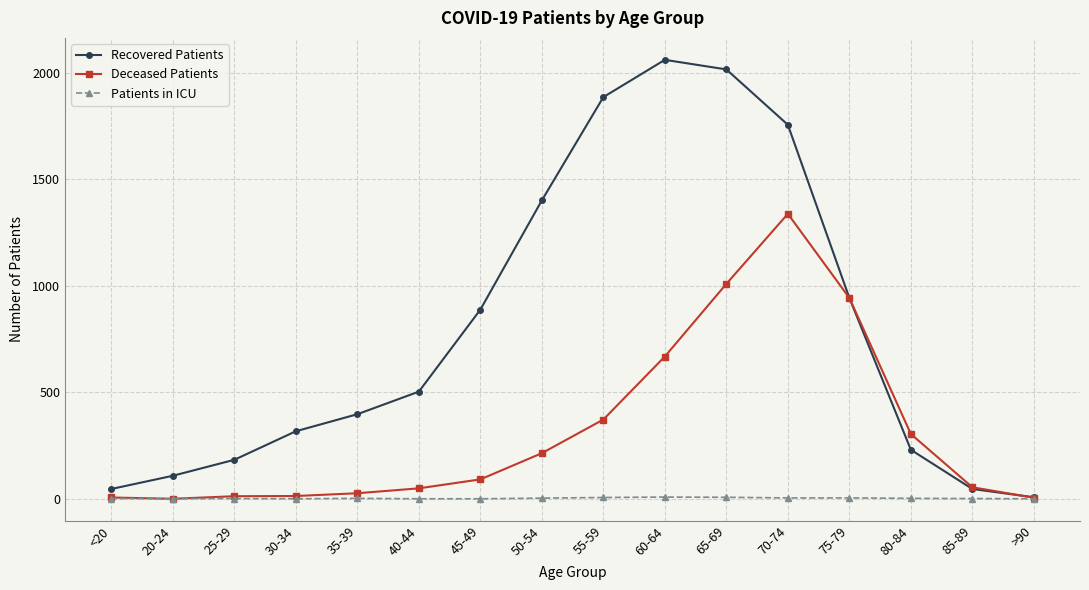

Is it true that Deceased Patients equals 421 at 75-79?

False